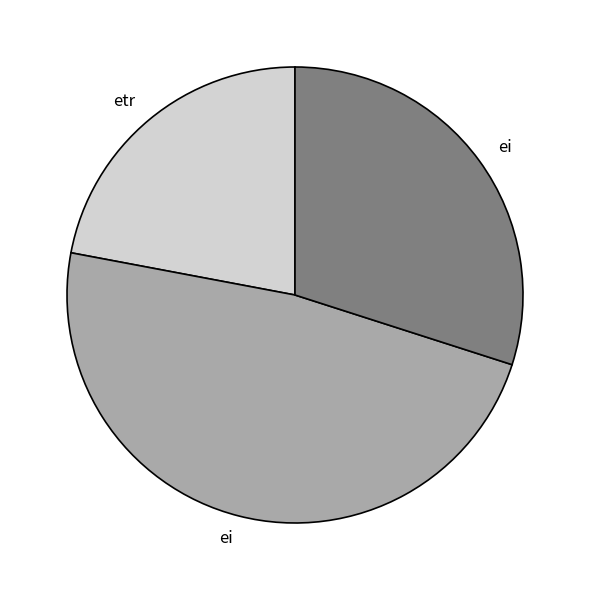

Does any single category account for the majority?

No